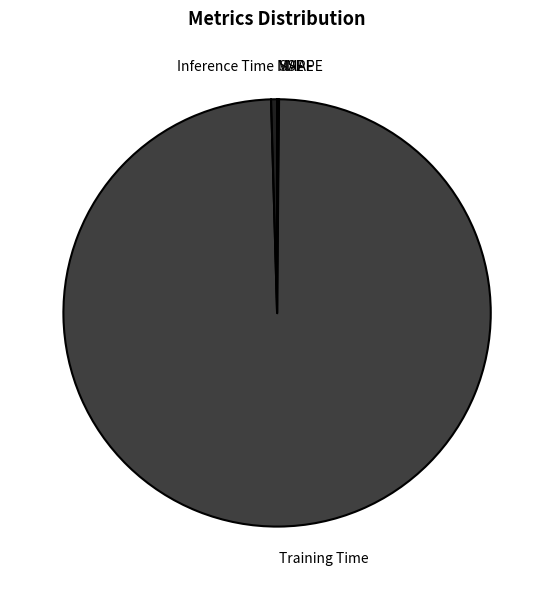

The Inference Time slice represents 0% of the pie. True or false?

True